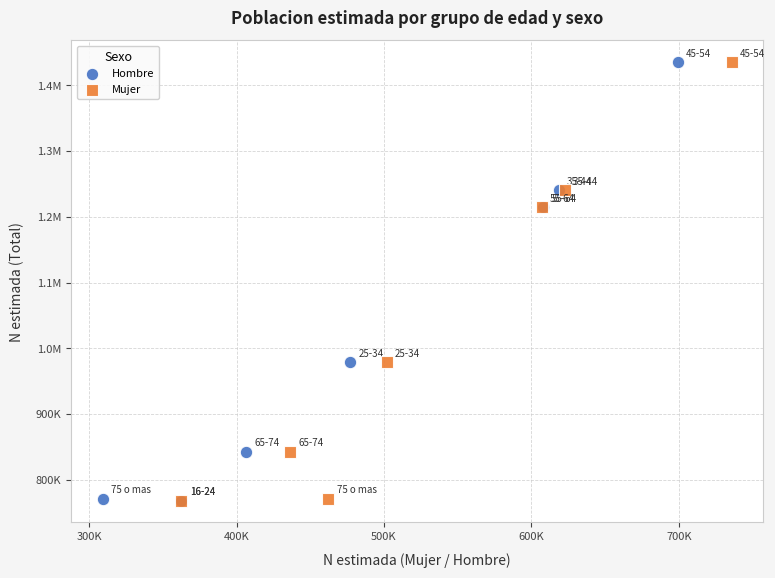

What are all the series names shown in the legend?

Hombre, Mujer